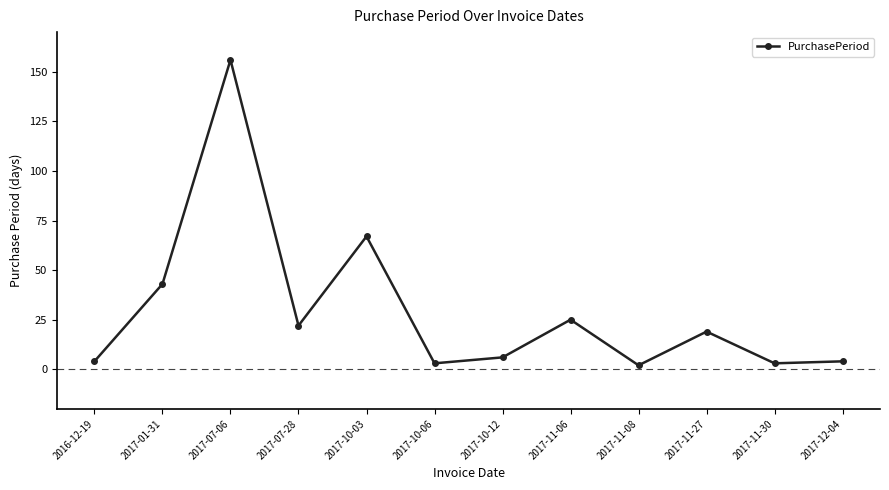

Reading left to right, extract all data points from this chart.

2016-12-19=4	2017-01-31=43	2017-07-06=156	2017-07-28=22	2017-10-03=67	2017-10-06=3	2017-10-12=6	2017-11-06=25	2017-11-08=2	2017-11-27=19	2017-11-30=3	2017-12-04=4